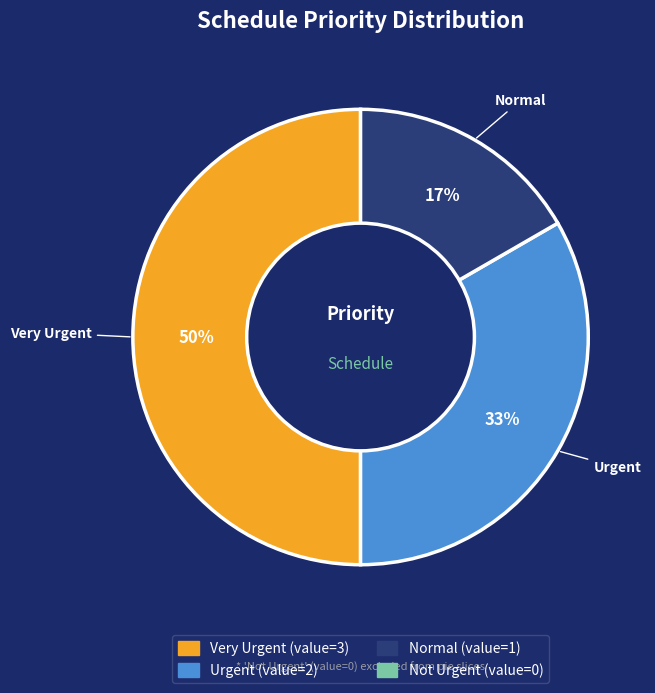

To the nearest percent, what is the average slice percentage?

33%